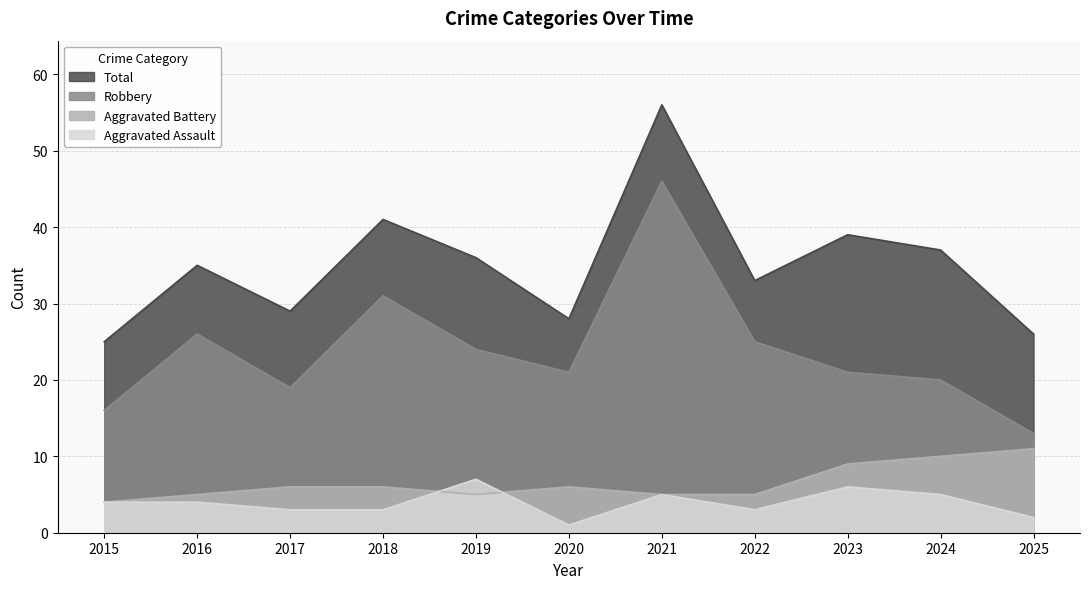

Between 2017 and 2024, which series saw the biggest shift?

Total